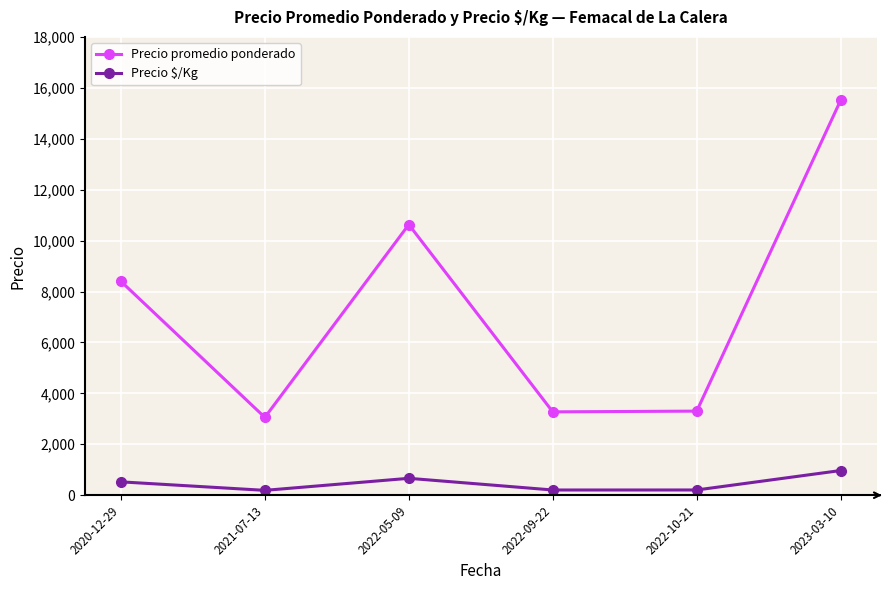

Rank the series by their maximum value, from lowest to highest.

Precio $/Kg, Precio promedio ponderado